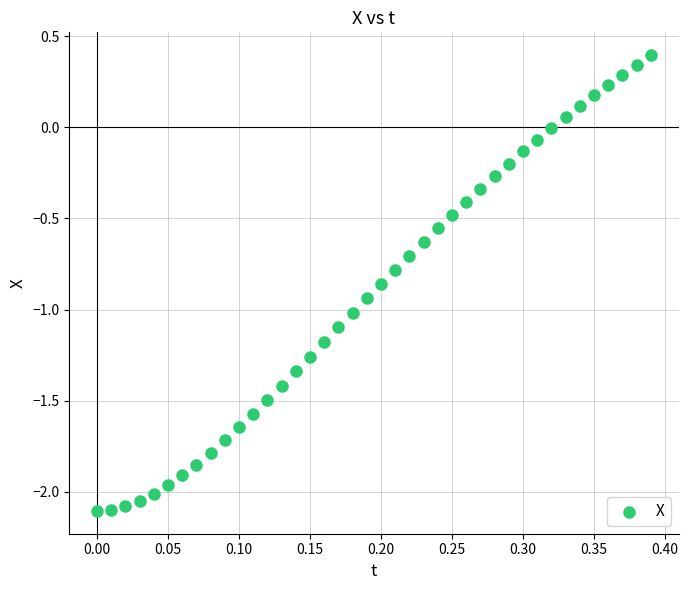

What is the range of X values (max minus min)?

0.4